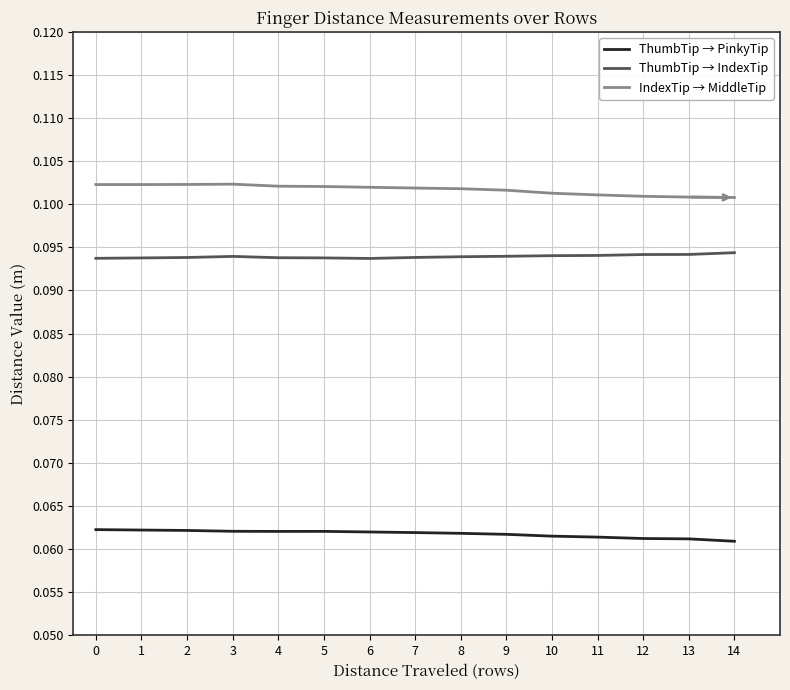

Count the IndexTip → MiddleTip values in the range 0 to 1.

15